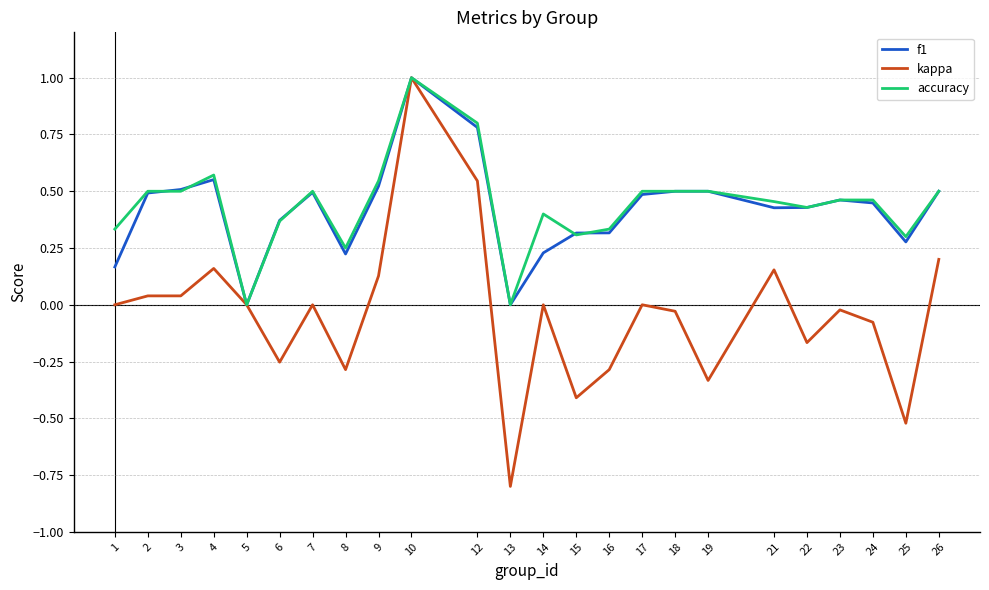

At which category does the chart reach its minimum across all series?

13